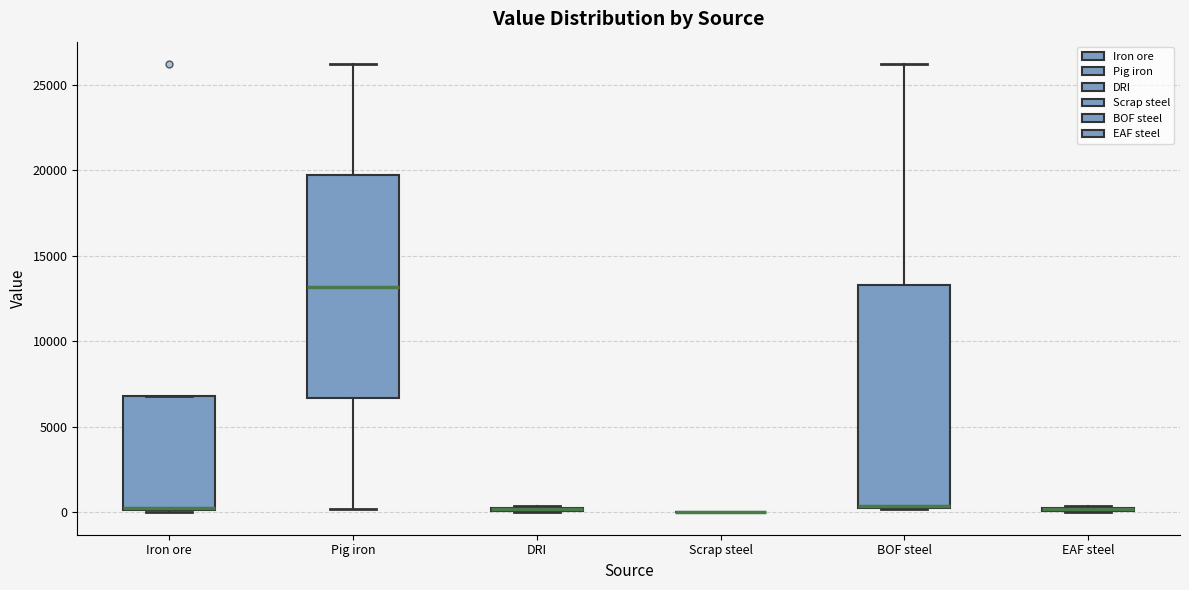

Where is the lower edge of the box for DRI on the y-axis? The values are not printed on the chart, so give them approximately, as read against the axis.

0